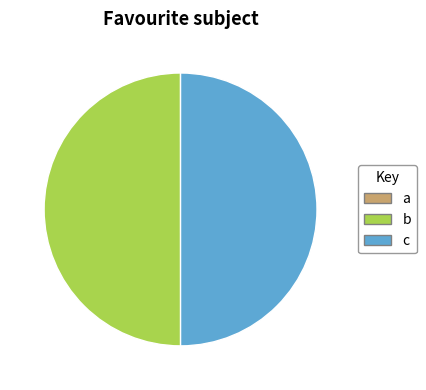

To the nearest percent, what portion does c represent?

50%